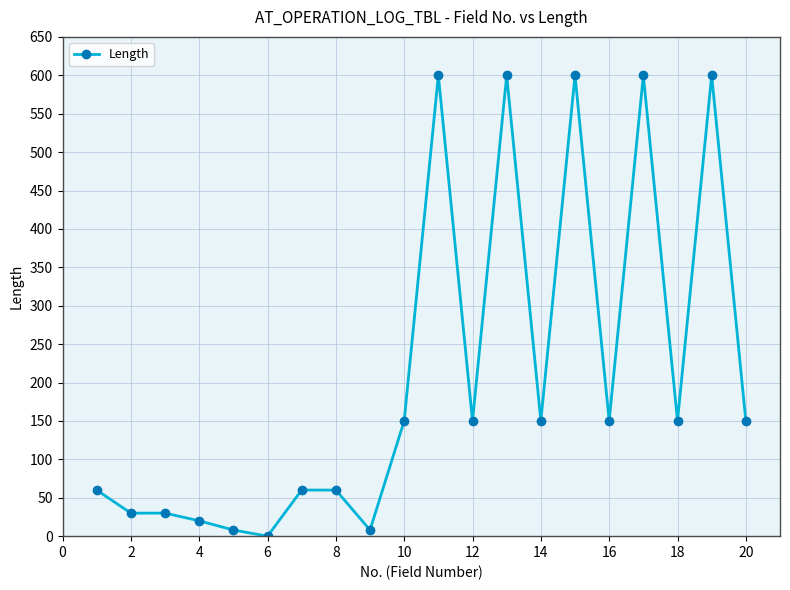

What is the greatest value displayed?

600